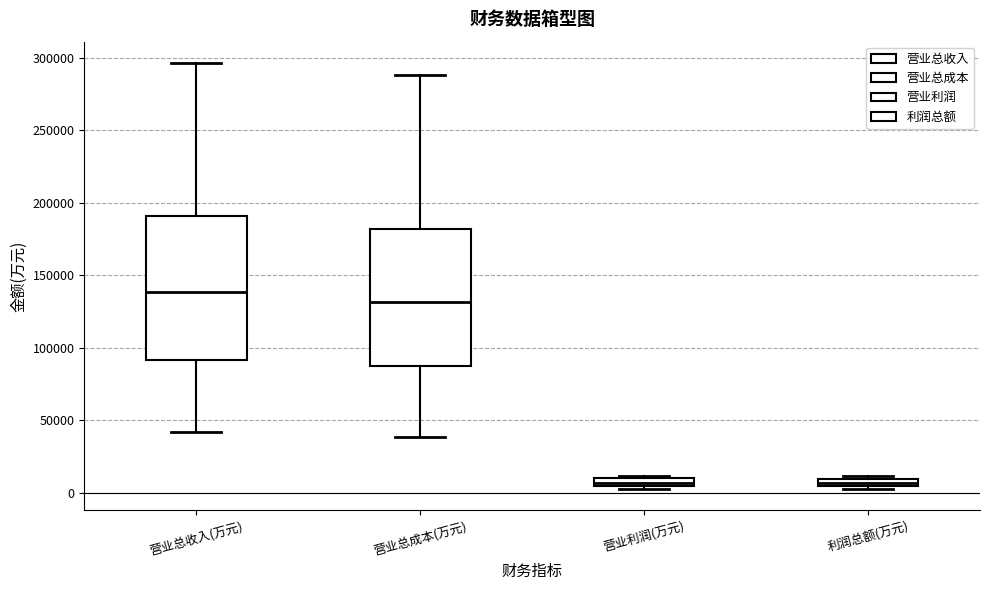

Where is the upper edge of the box for 营业利润(万元) on the y-axis? The values are not printed on the chart, so give them approximately, as read against the axis.

10000